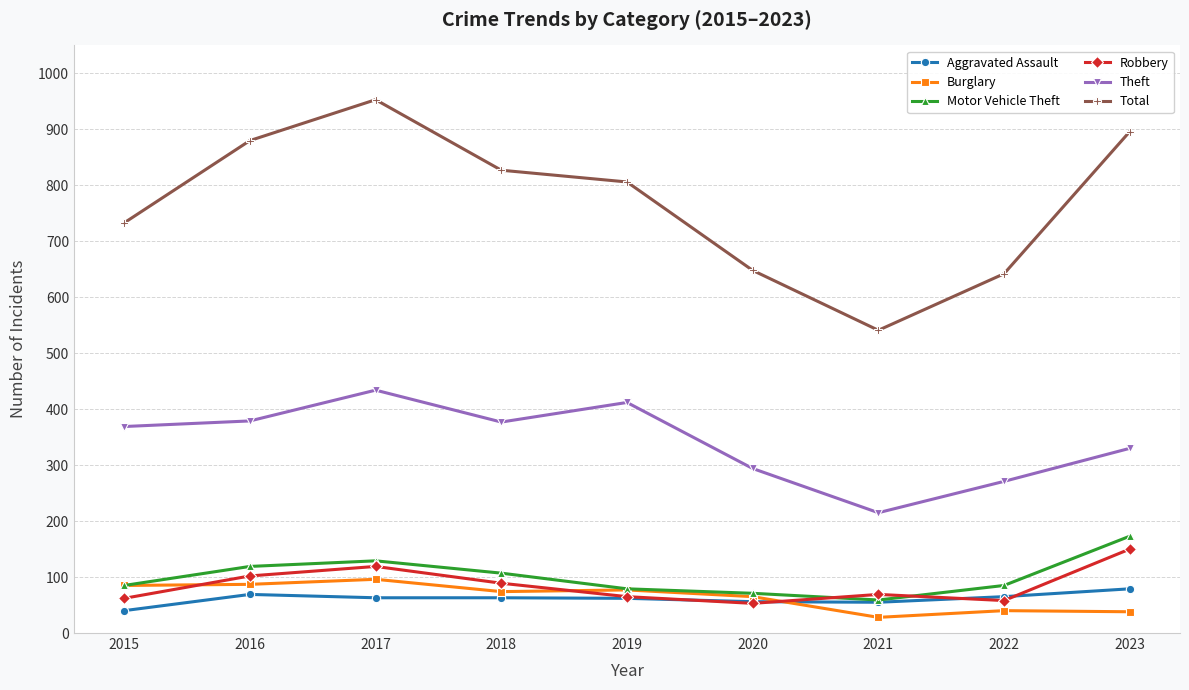

True or false: Robbery and Theft cross at least once.

False